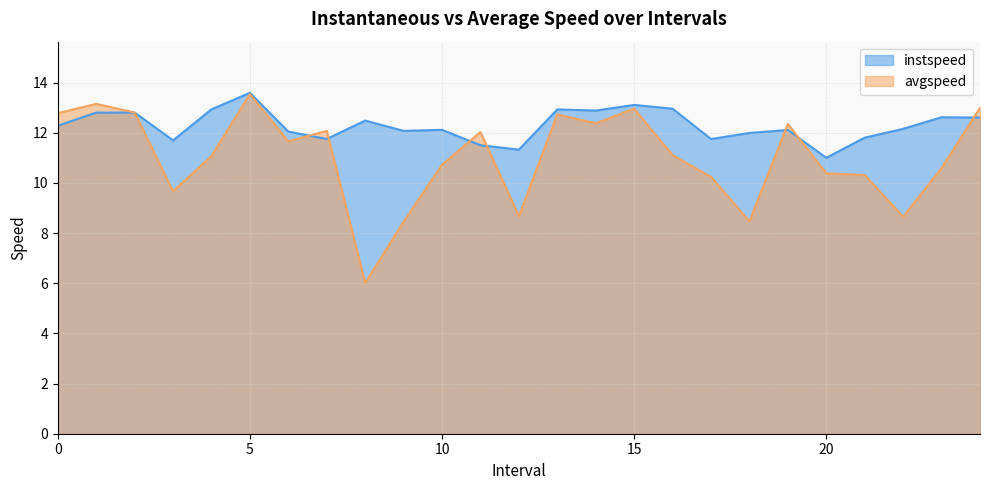

What is the average value of the avgspeed series?

11.0